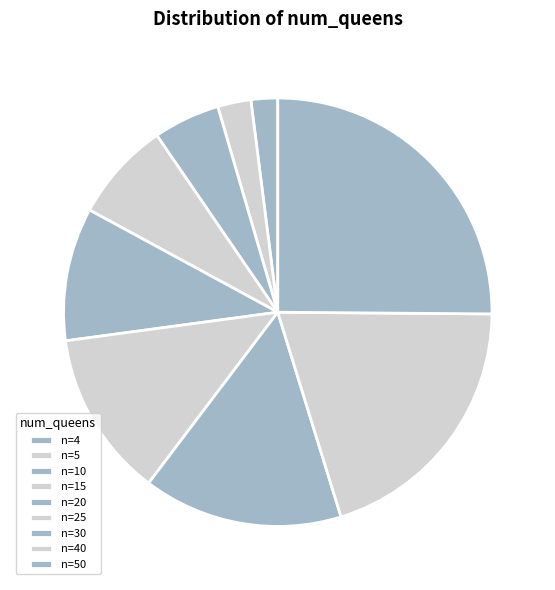

How many slices are in this pie chart?

9